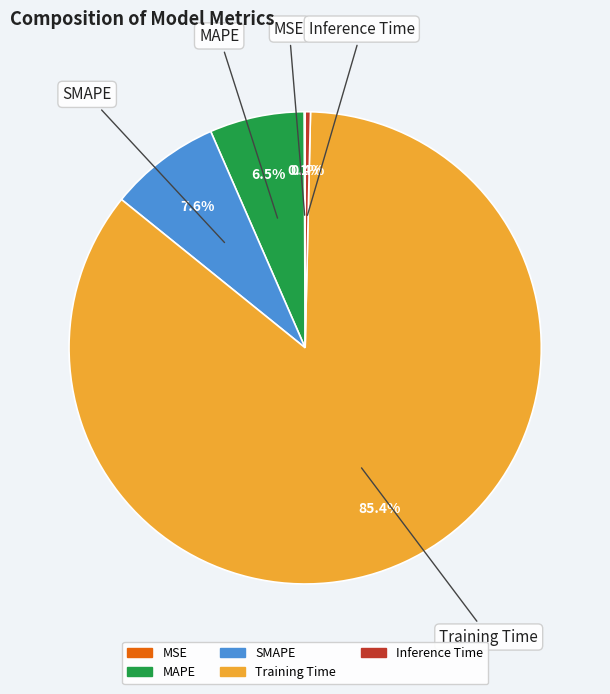

Which slice is the largest?

Training Time